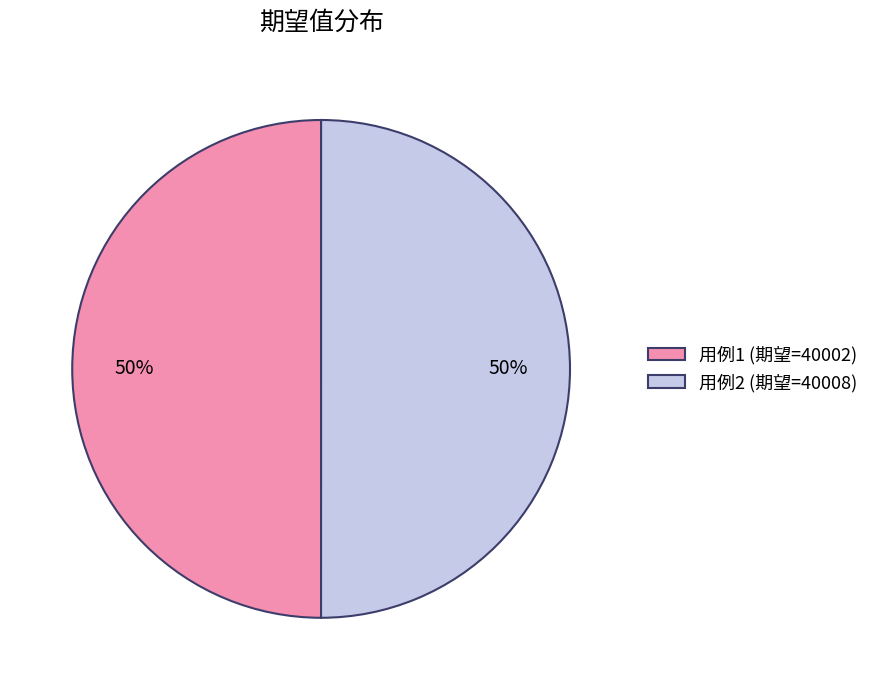

Is it true that 用例1 (期望=40002) is 60% of the pie?

False